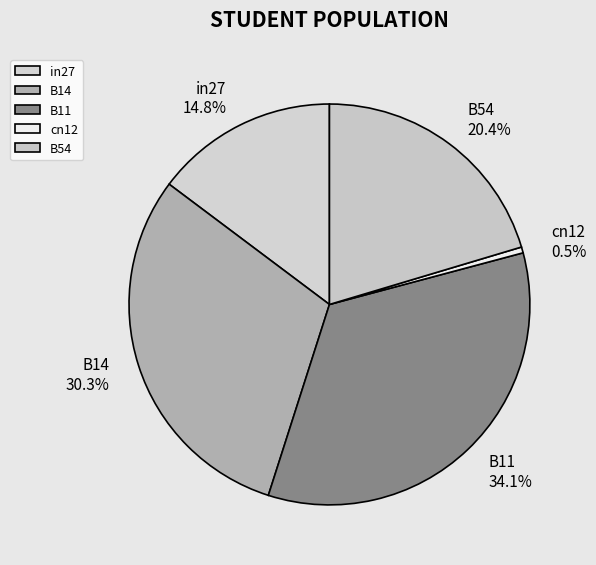

Rank the categories by value from lowest to highest.

cn12, in27, B54, B14, B11